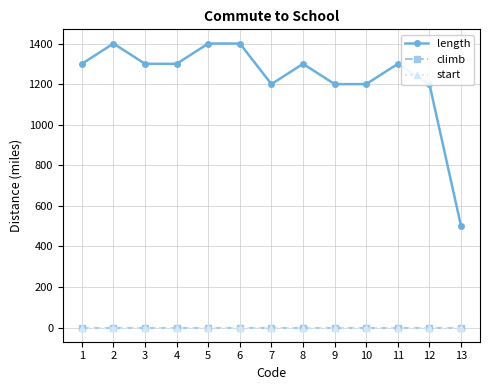

Rank the categories by start value from lowest to highest.

1, 2, 3, 4, 5, 6, 7, 8, 9, 10, 11, 12, 13